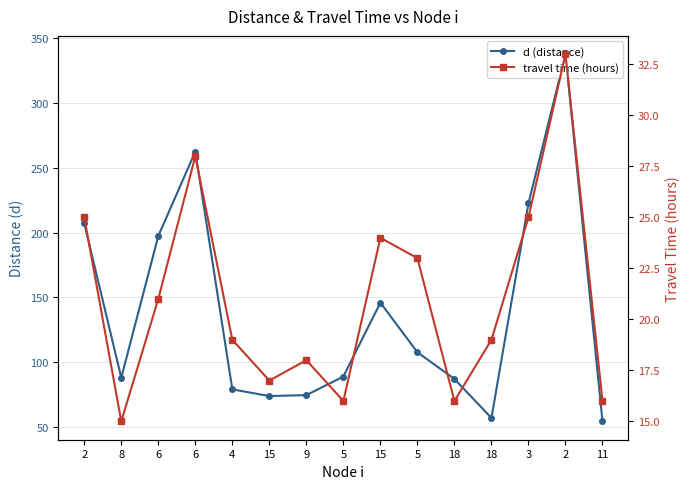

What is the approximate value of d (distance) at 15?

74.1